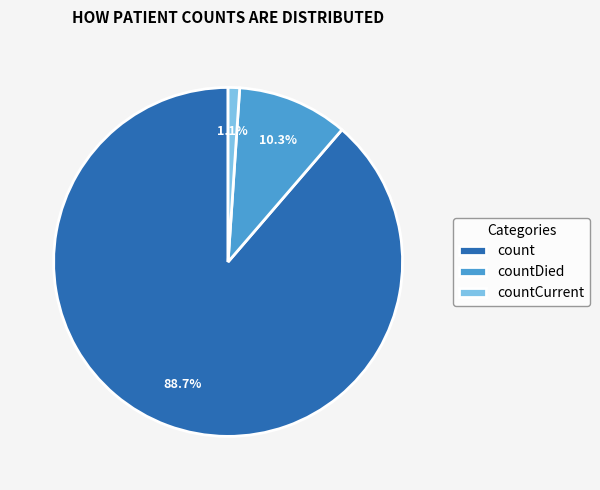

To the nearest percent, what percentage of the pie is countCurrent?

1%